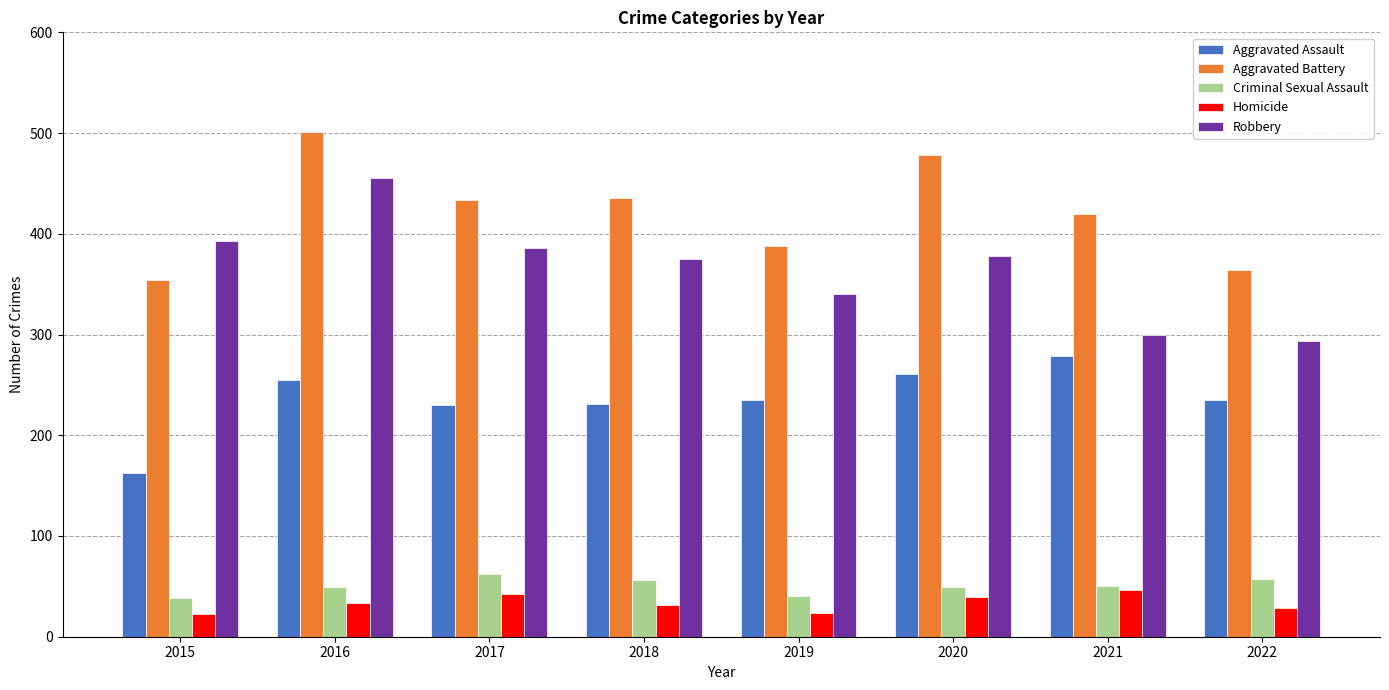

How many bars are there in each group?

5